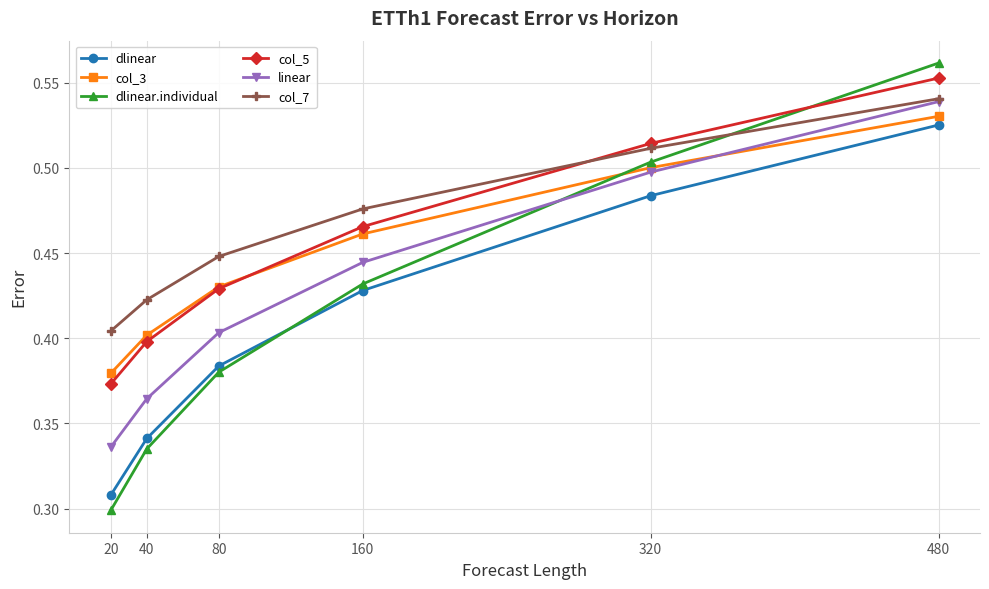

How many times do col_3 and linear cross each other?

1